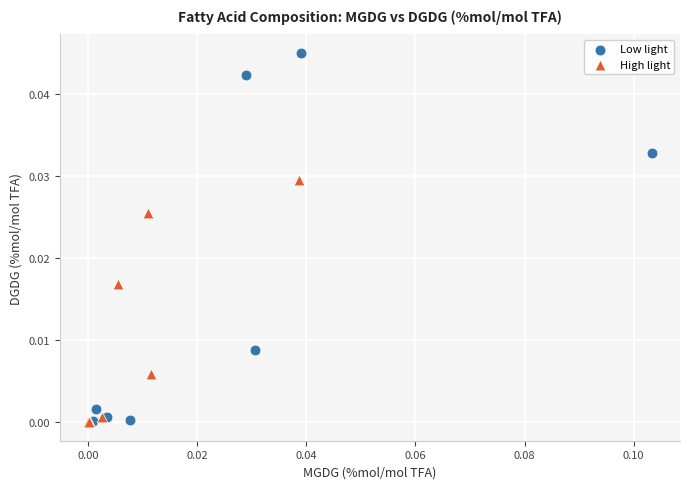

Which series has the largest Y range (max minus min)?

Low light